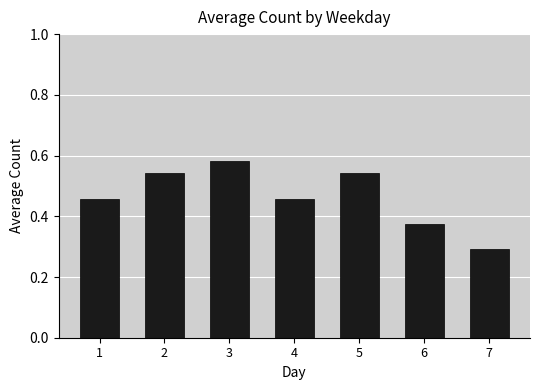

What is the sum of the values at 7 and 5?

0.8